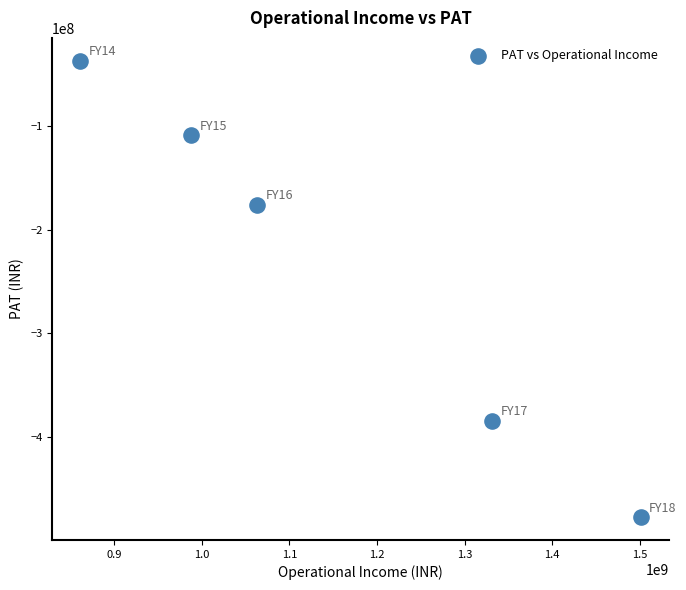

What Y value in the scatter plot is closest to -257101128?

-175885456